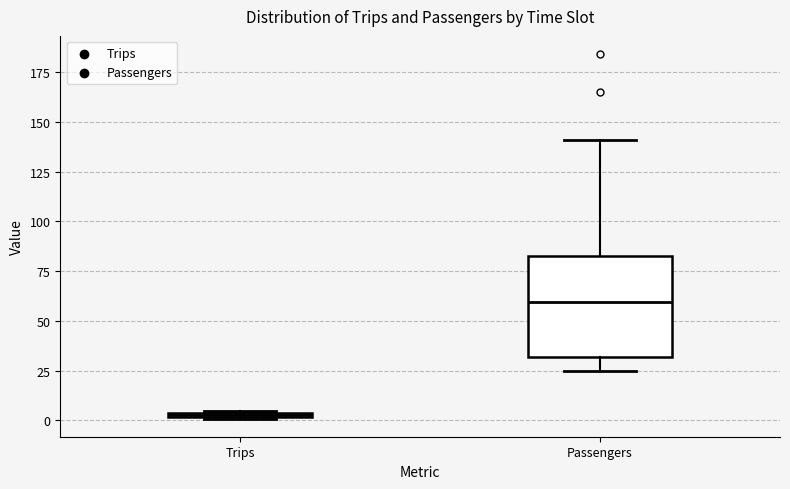

Which box is the tallest, from its lower edge to its upper edge?

Passengers